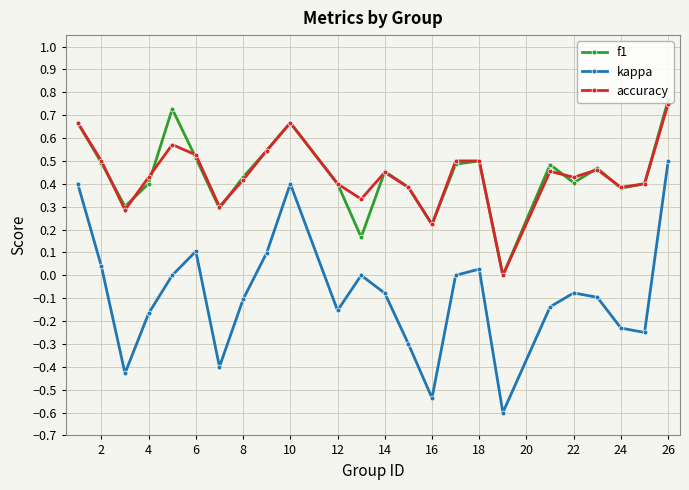

True or false: kappa and accuracy intersect in this chart.

False